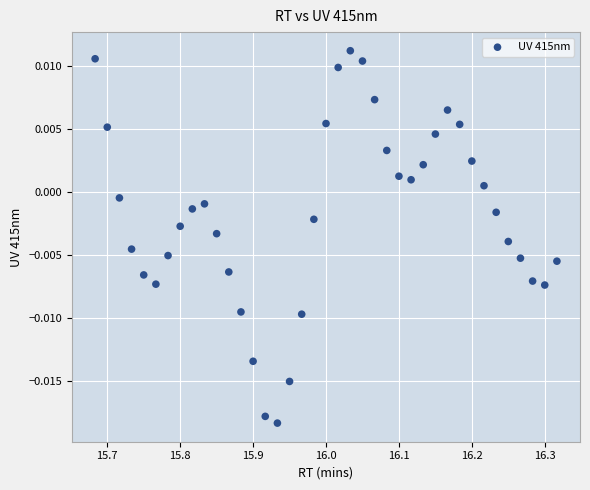

What is the range of X values (max minus min)?

0.6